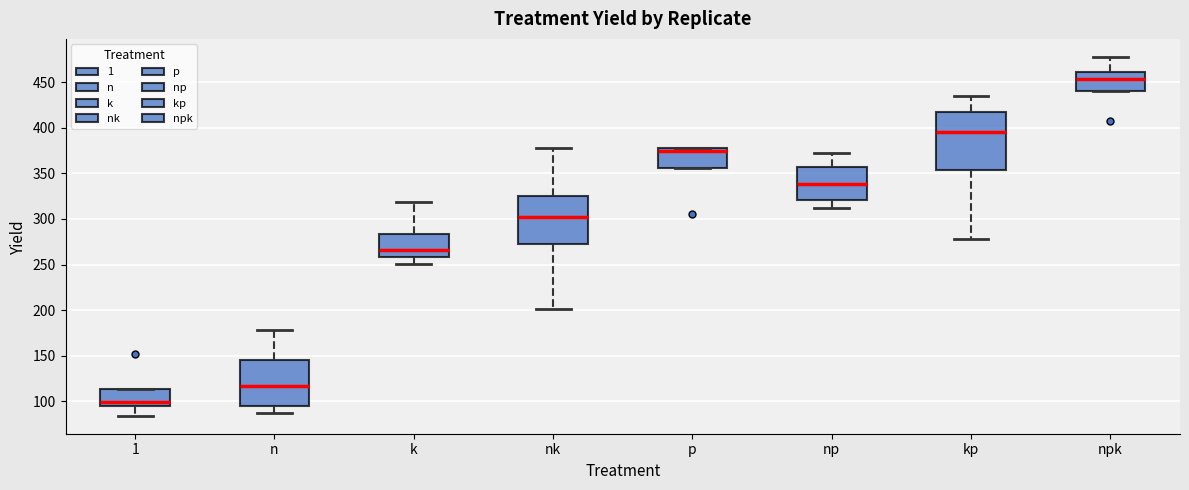

Which box's median line is the highest?

npk